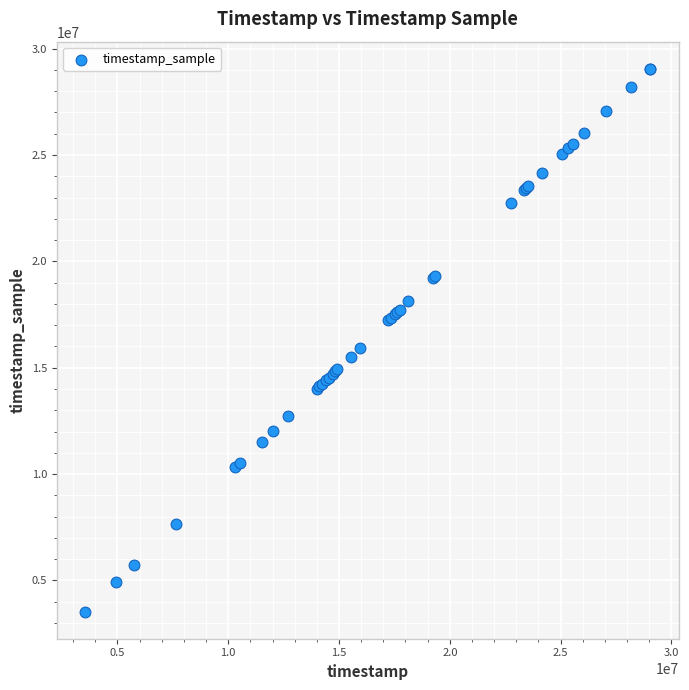

What Y value in the scatter plot is closest to 16293500?

15925000